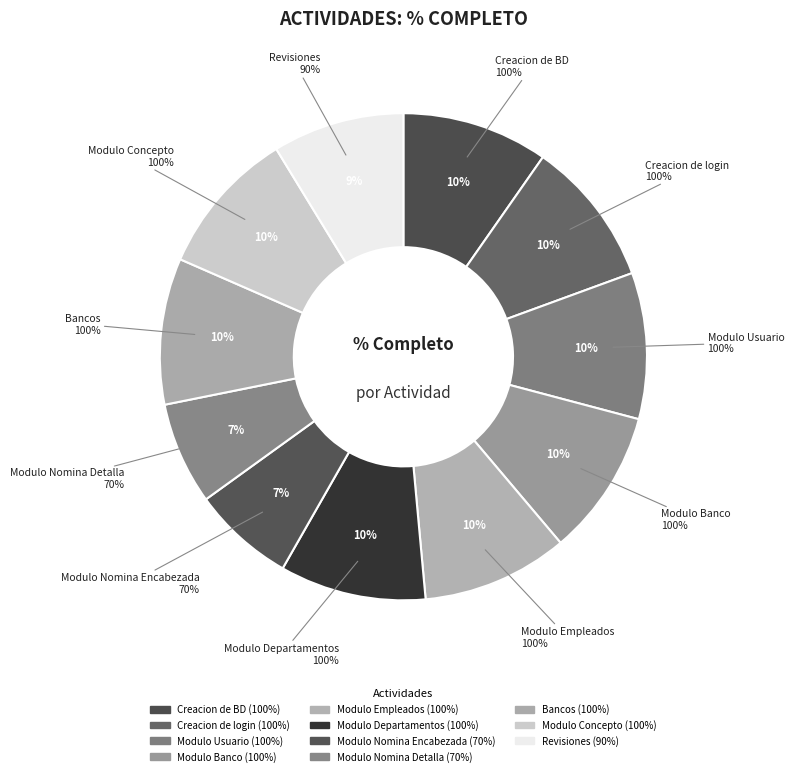

The Creacion de login slice represents 3% of the pie. True or false?

False